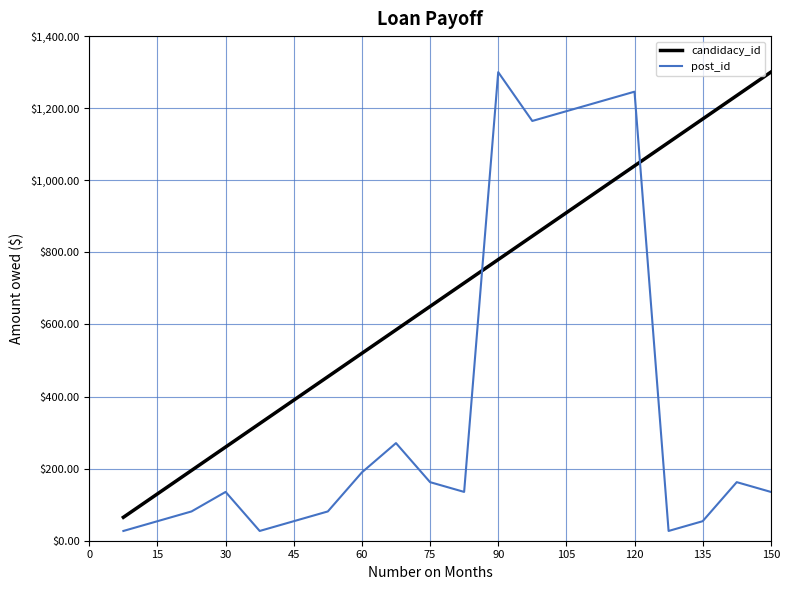

What is the highest value of the candidacy_id series?

1300.0